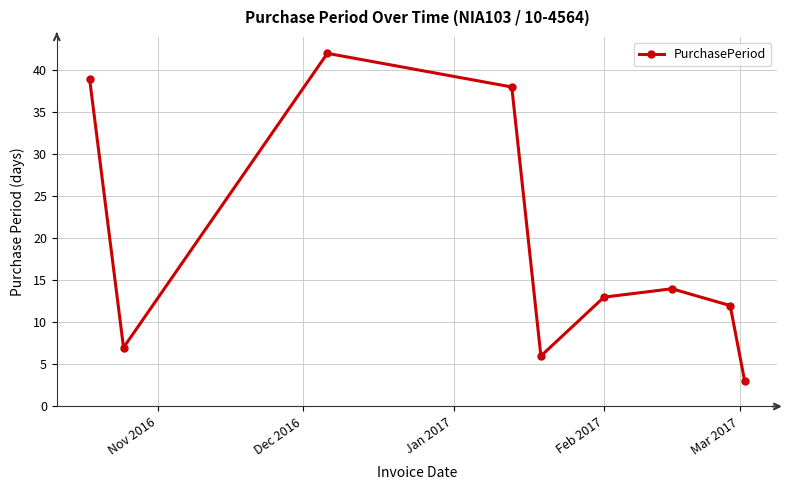

Count the number of categories in the chart.

9